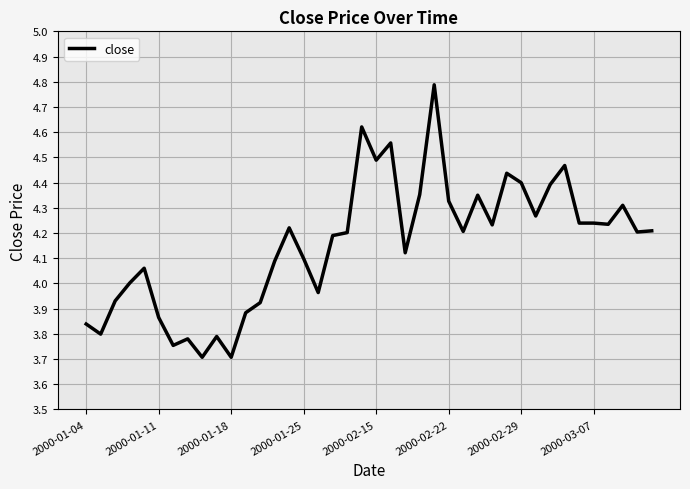

What is the greatest value displayed?

4.8